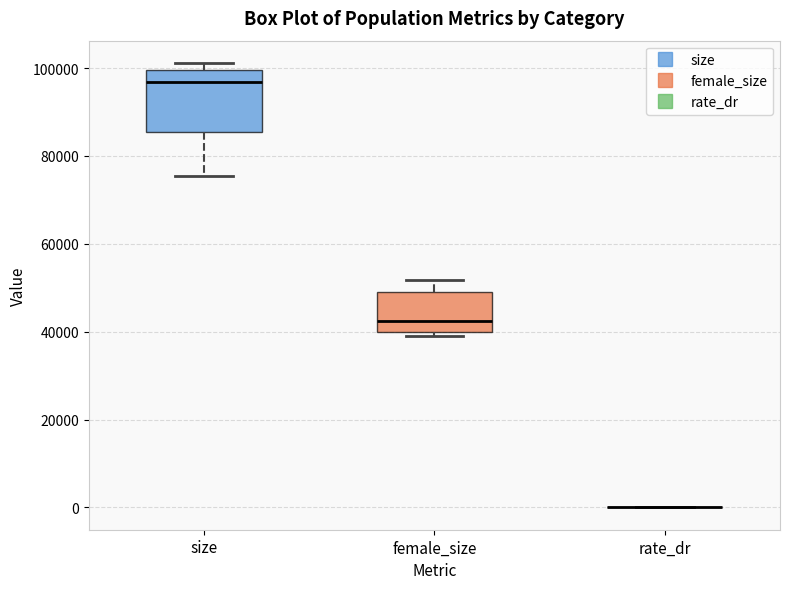

Reading left to right, read every box against the y-axis: the position of its median line, the range the box covers, and the ends of its whiskers. The values are not printed on the chart, so give them approximately, as read against the axis.

size: median 96000, box 86000 to 100000, whiskers 76000 to 102000
female_size: median 42000, box 40000 to 50000, whiskers 40000 (just below the box's lower edge) to 52000
rate_dr: box collapsed to a line at 0, whiskers 0 to 0